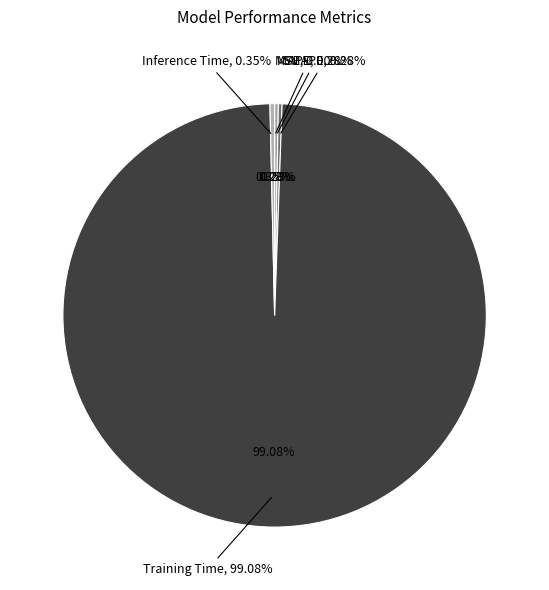

To the nearest percent, what percentage of the pie is Training Time?

99%